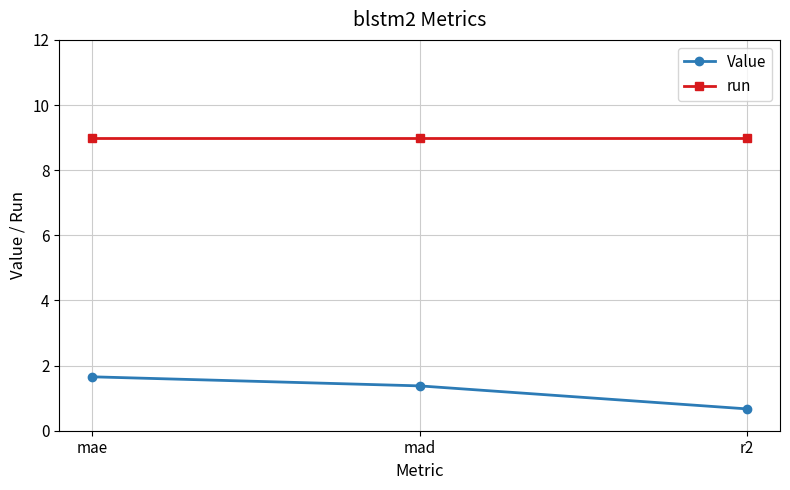

What is the difference between the Value values at r2 and mad?

0.7